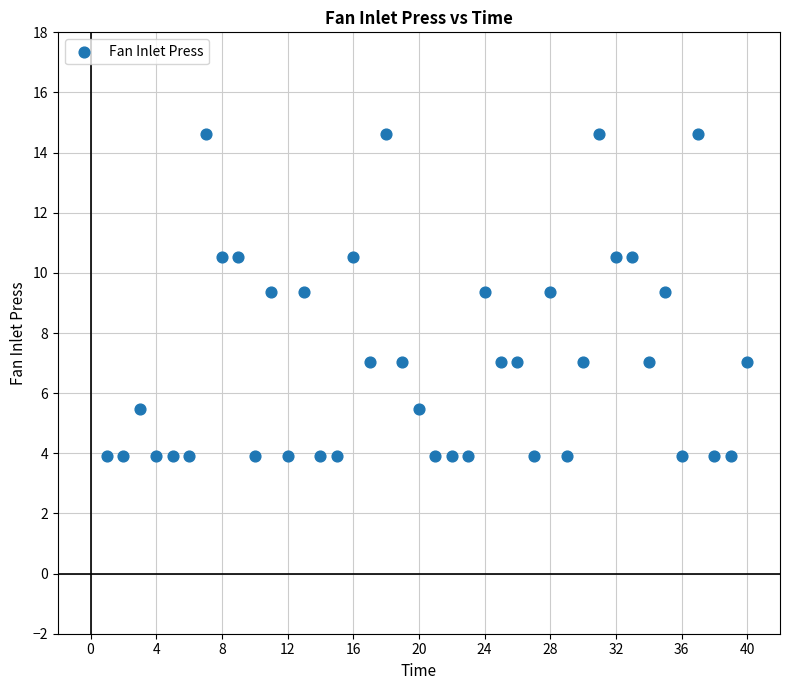

What is the range of X values (max minus min)?

39.0